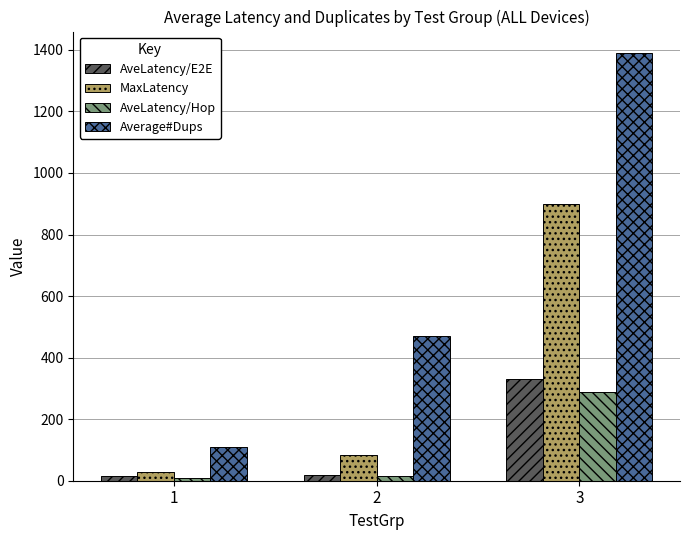

How many data points in Average#Dups are less than 469?

1